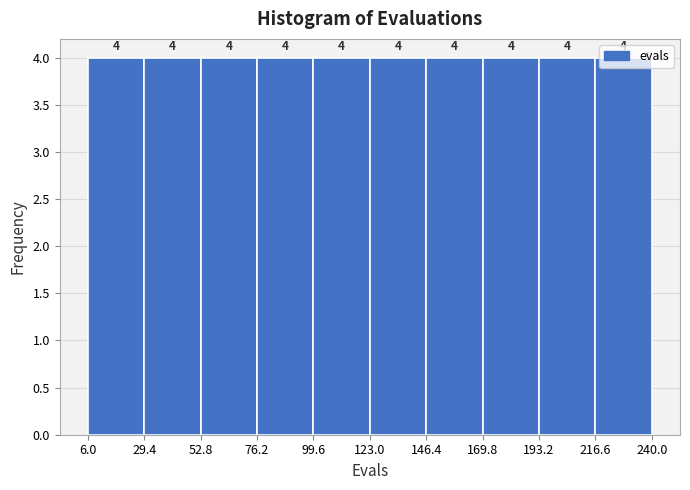

What is the height of the bar covering 193.2 to 216.6 on the x-axis?

4